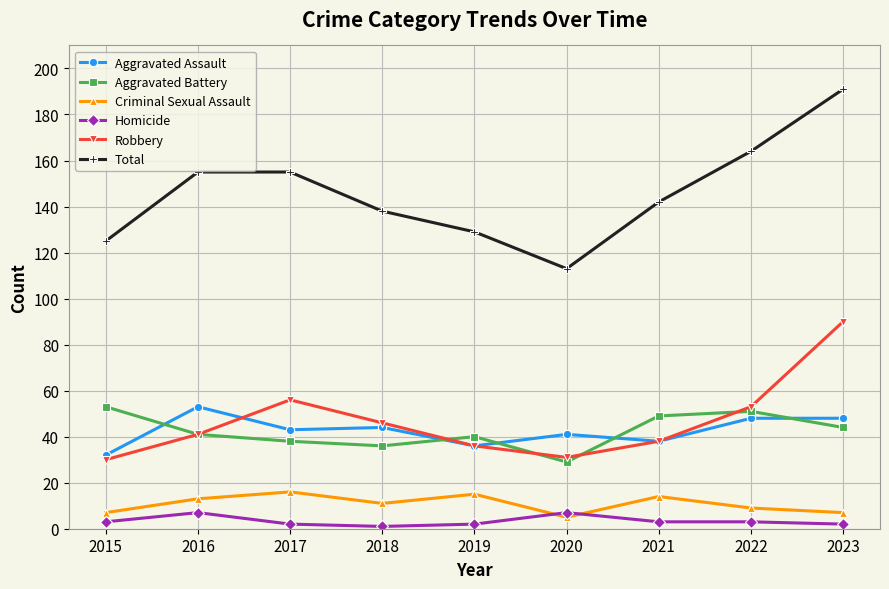

How many distinct data groups are displayed?

6